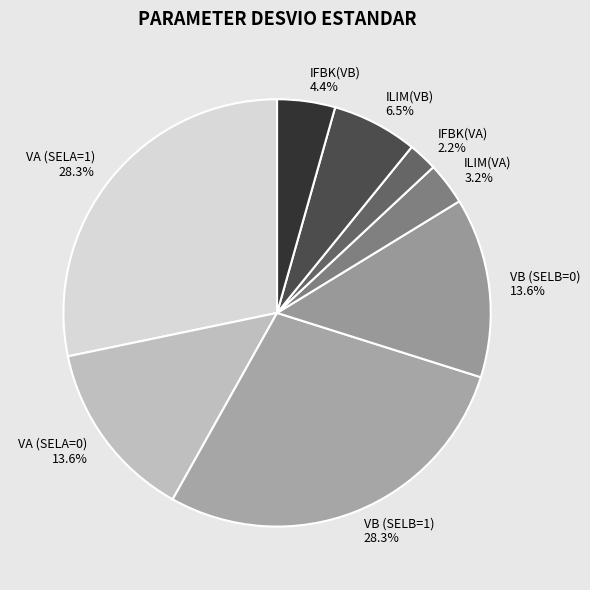

The ILIM(VA) slice represents 3% of the pie. True or false?

True